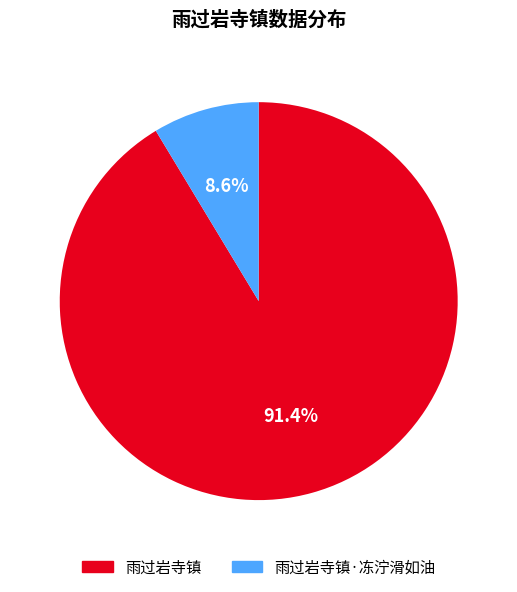

Which category accounts for the majority?

雨过岩寺镇